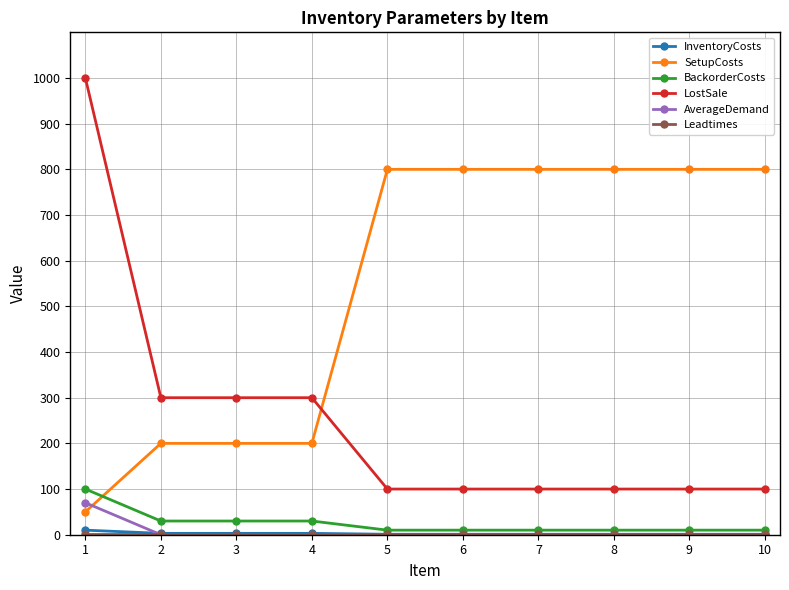

What is the sum of all SetupCosts values?

5450